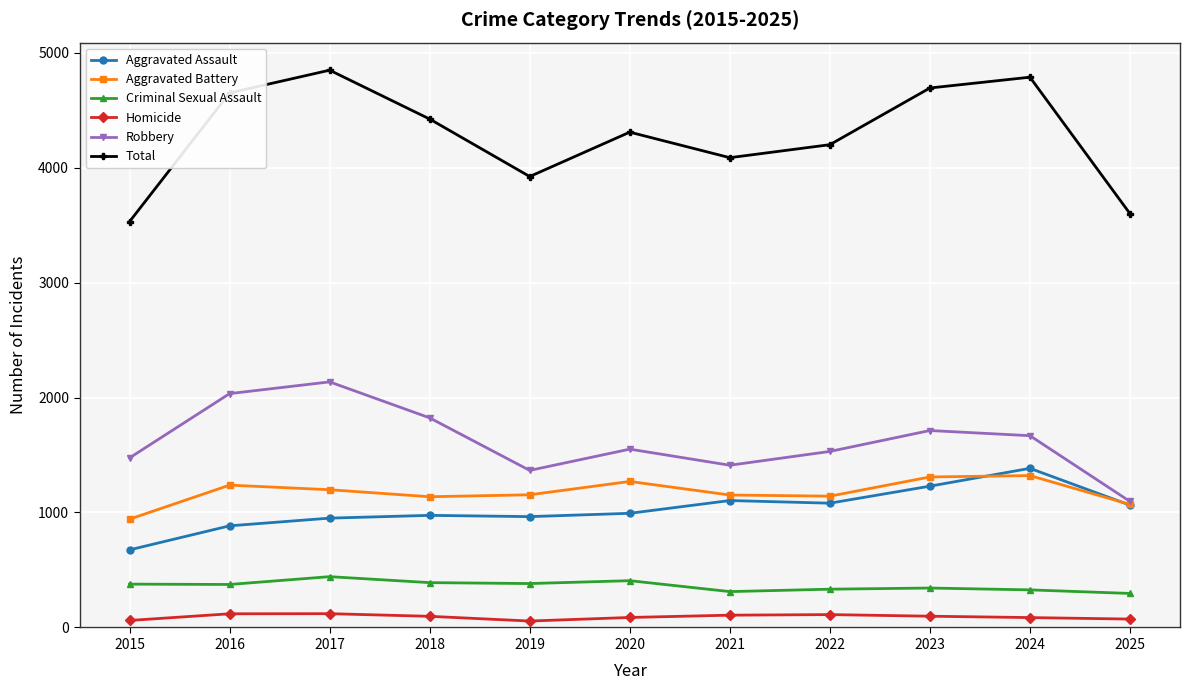

What is the value of the Criminal Sexual Assault point at the 3rd from the left?

442